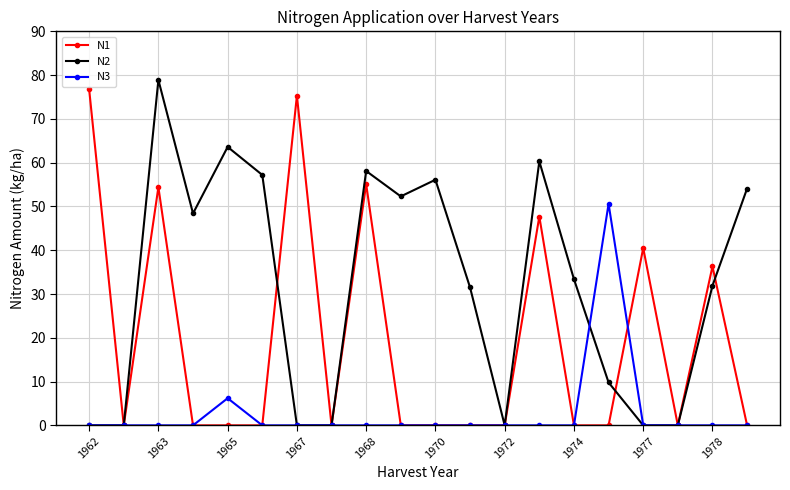

Reading left to right, what are all the values shown in this chart?

N1: 76.8	0.0	54.4	0.0	0.0	0.0	75.3	0.0	55.1	0.0	0.0	0.0	0.0	47.7	0.0	0.0	40.5	0.0	36.3	0.0
N2: 0.0	0.0	78.9	48.4	63.6	57.2	0.0	0.0	58.1	52.3	56.1	31.5	0.0	60.3	33.4	9.8	0.0	0.0	31.9	54.1
N3: 0.0	0.0	0.0	0.0	6.2	0.0	0.0	0.0	0.0	0.0	0.0	0.0	0.0	0.0	0.0	50.6	0.0	0.0	0.0	0.0